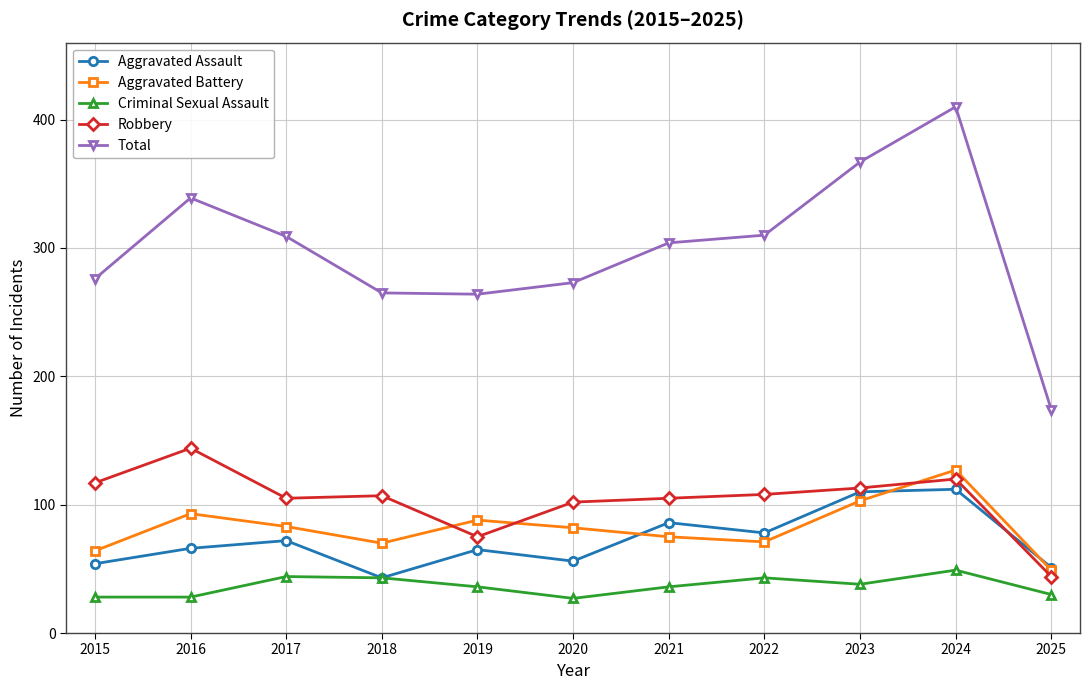

How many lines are shown in the chart?

5